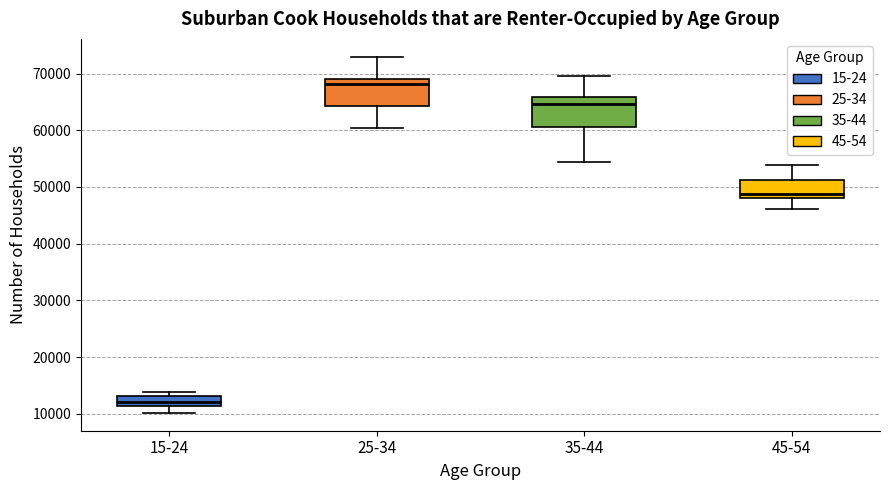

Where is the upper edge of the box for 45-54 on the y-axis? The values are not printed on the chart, so give them approximately, as read against the axis.

51000